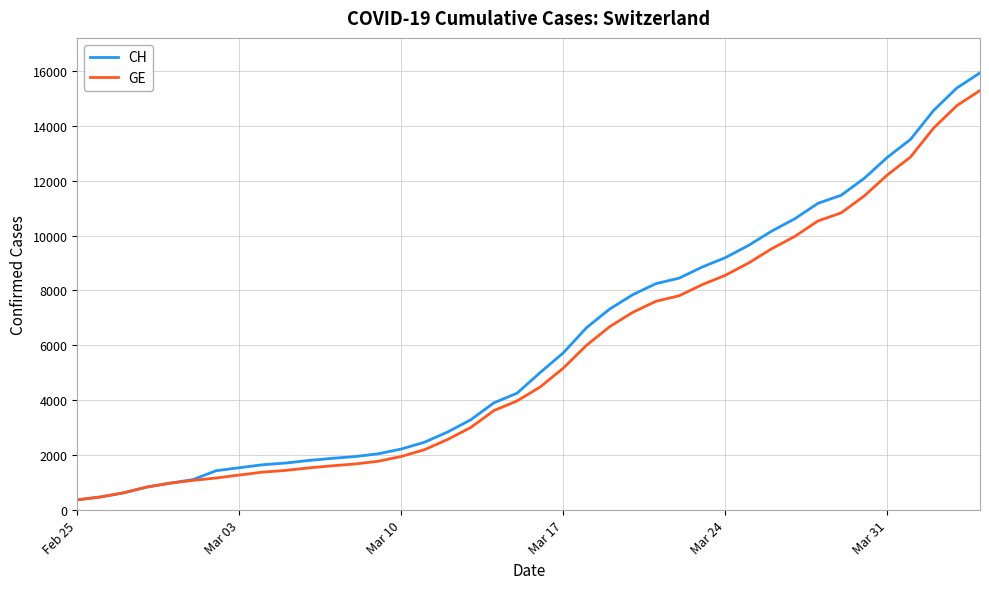

Which series has the largest range (max minus min)?

CH